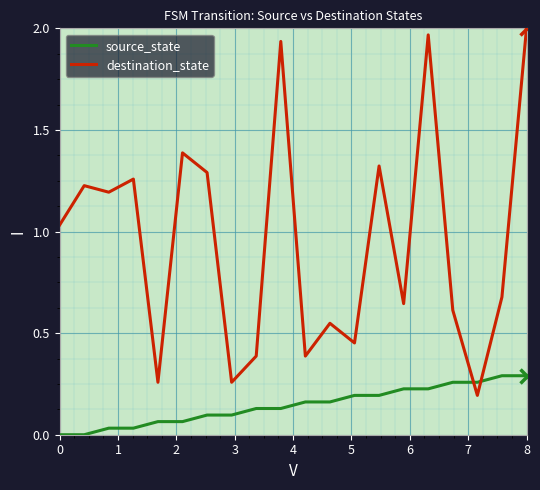

Which series has the largest range (max minus min)?

destination_state